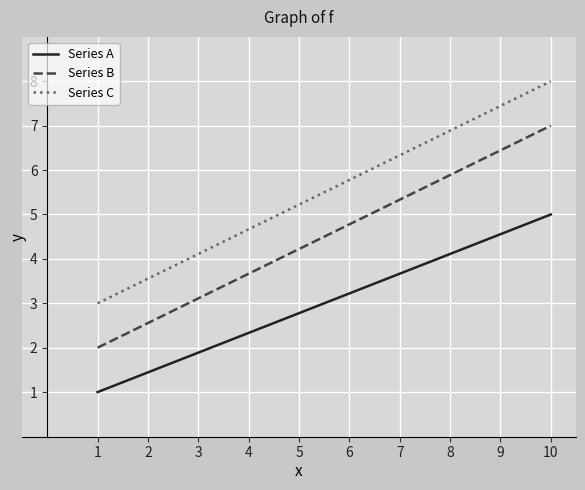

Where is Series B nearest to the value 4?

5